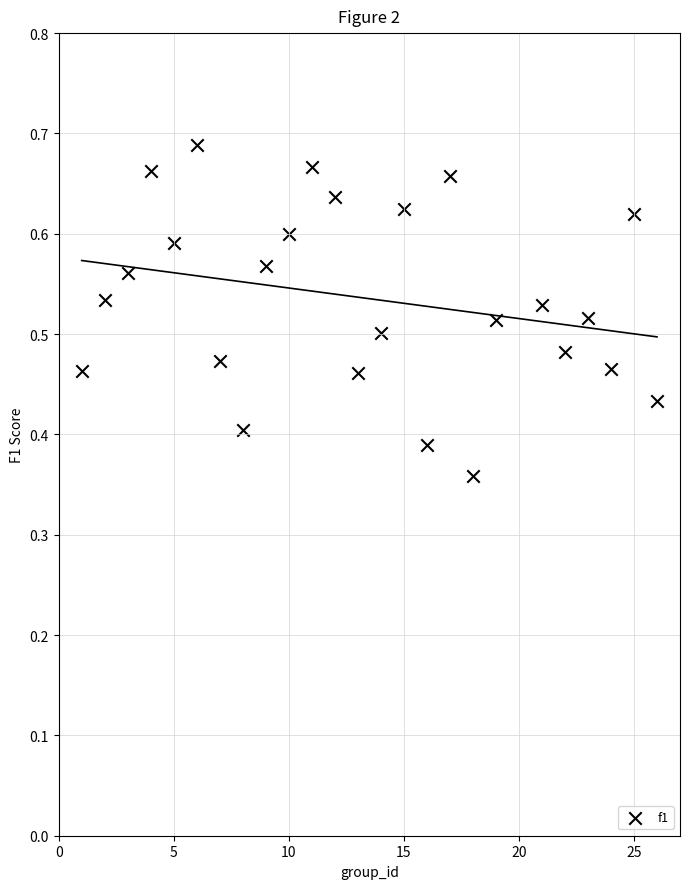

What is the range of X values (max minus min)?

25.0